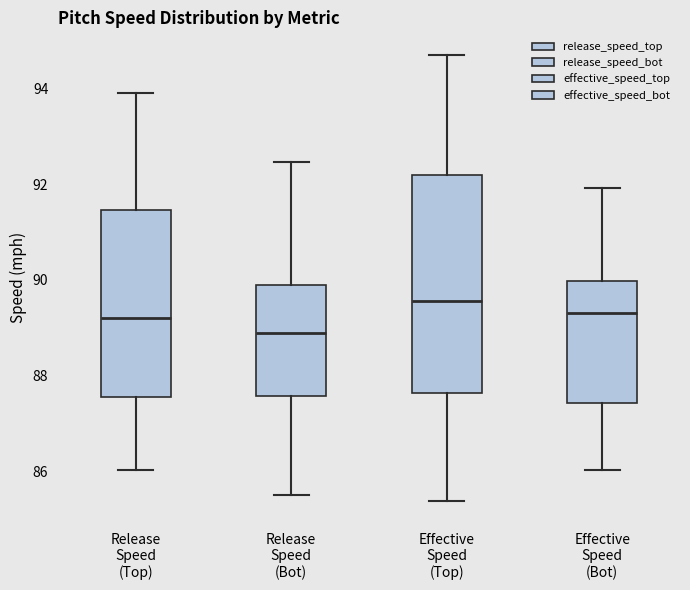

Where is the upper edge of the box for Release Speed (Top) on the y-axis? The values are not printed on the chart, so give them approximately, as read against the axis.

91.4